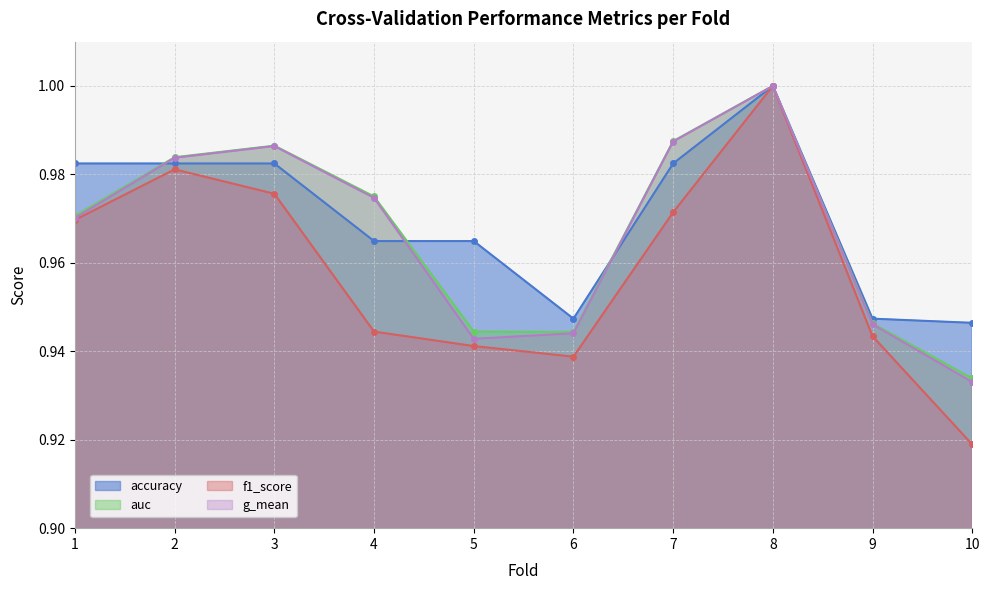

At which category does the chart reach its peak across all series?

8